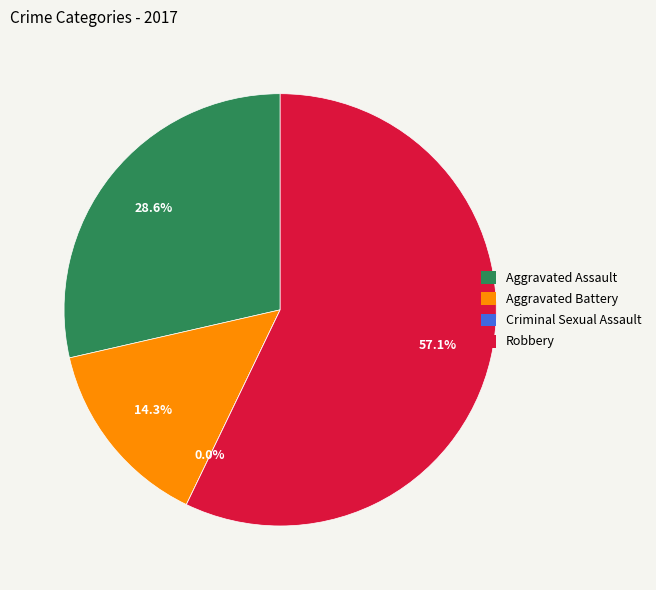

How many slices are in this pie chart?

4